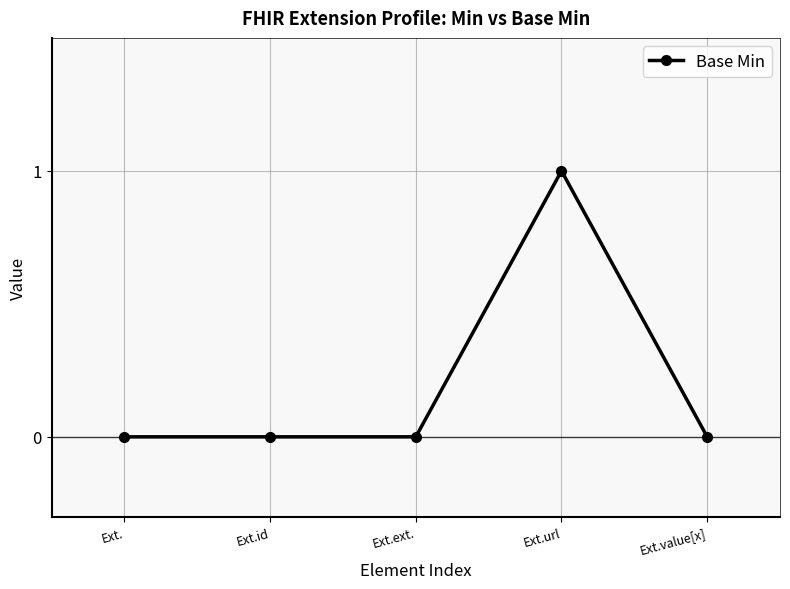

What is the change in value from Ext.id to Ext.url?

+1